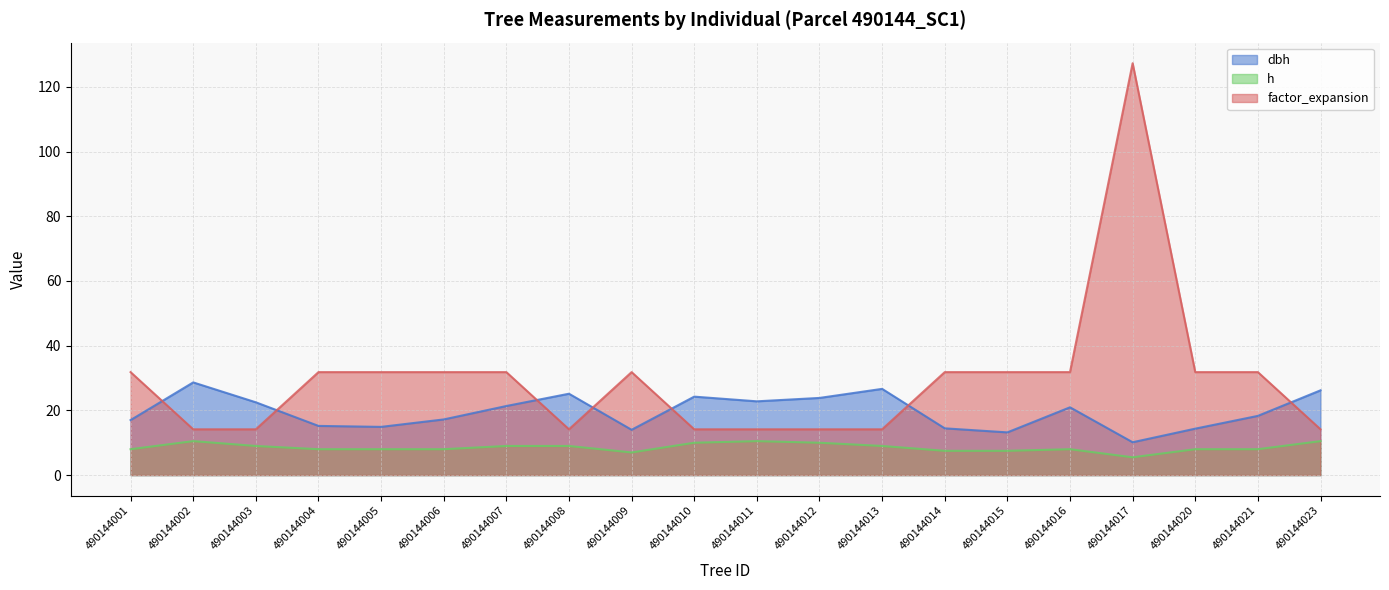

Reading left to right, transcribe all the data shown in this chart.

dbh: 17.0	28.6	22.5	15.2	14.9	17.2	21.4	25.1	14.0	24.2	22.8	23.9	26.6	14.4	13.2	20.9	10.2	14.3	18.3	26.2
h: 8.0	10.5	9.0	8.0	8.0	8.0	9.0	9.0	7.0	10.0	10.5	10.0	9.0	7.5	7.5	8.0	5.5	8.0	8.0	10.5
factor_expansion: 31.8	14.2	14.2	31.8	31.8	31.8	31.8	14.2	31.8	14.2	14.2	14.2	14.2	31.8	31.8	31.8	127.3	31.8	31.8	14.2